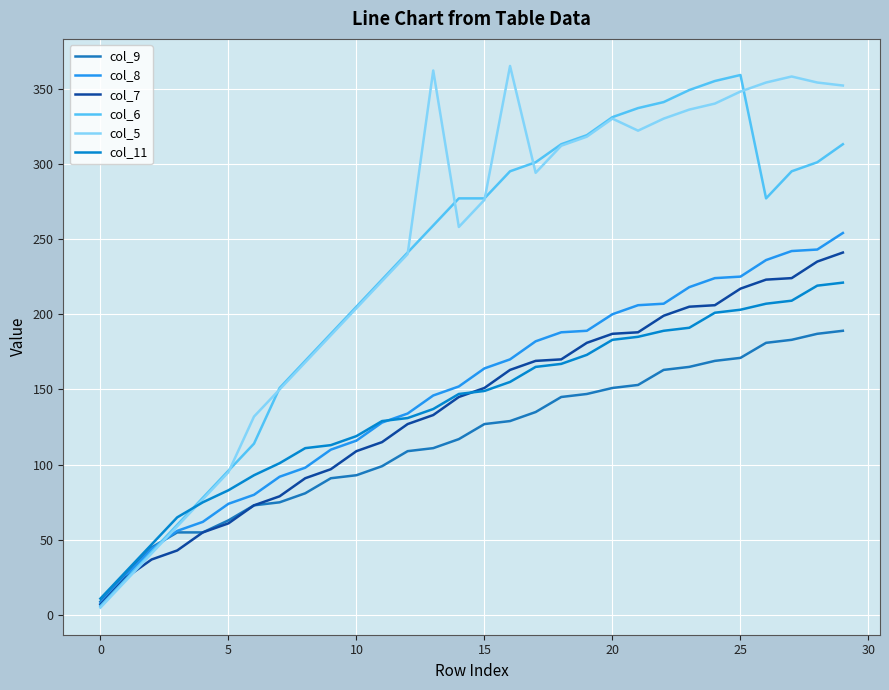

Which series has the largest total across all categories?

col_5